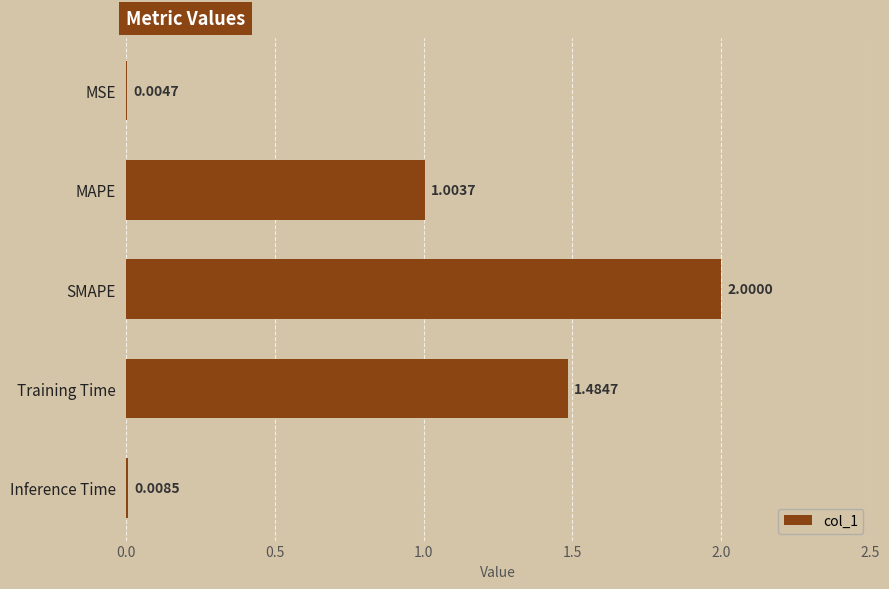

How many data points are above 1?

3